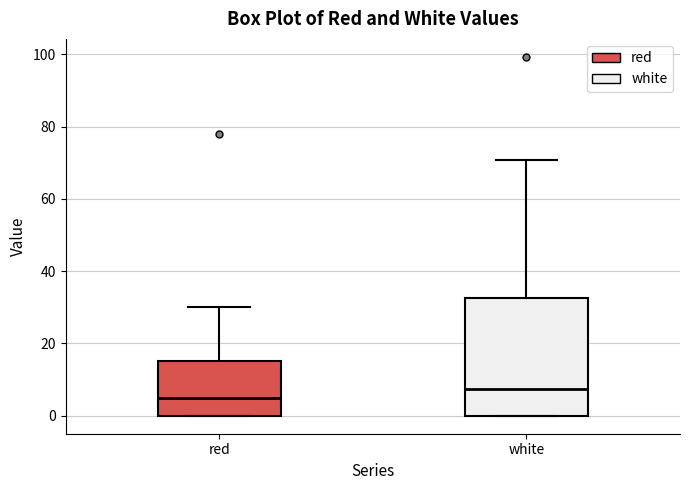

Where is the upper edge of the box for white on the y-axis? The values are not printed on the chart, so give them approximately, as read against the axis.

32